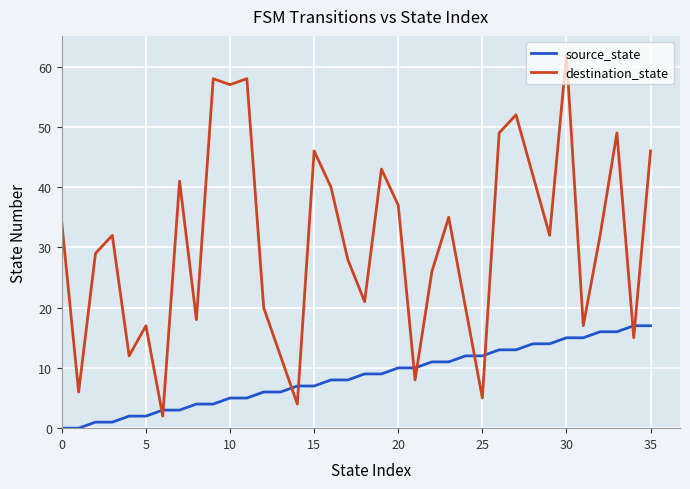

Rank the series by their maximum value, from lowest to highest.

source_state, destination_state